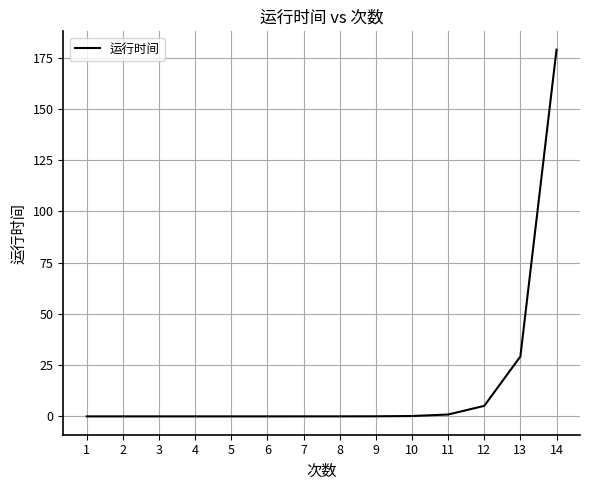

Which label corresponds to the largest value in the chart?

14